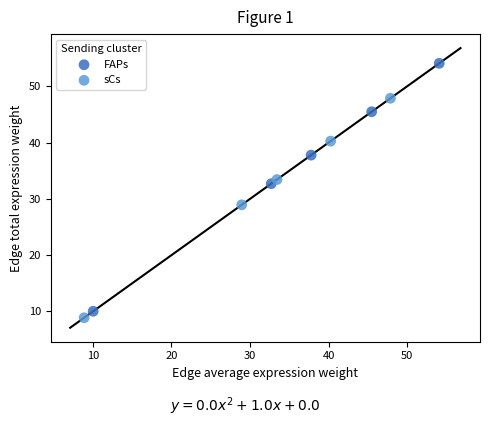

Which series contains the highest Y value?

FAPs